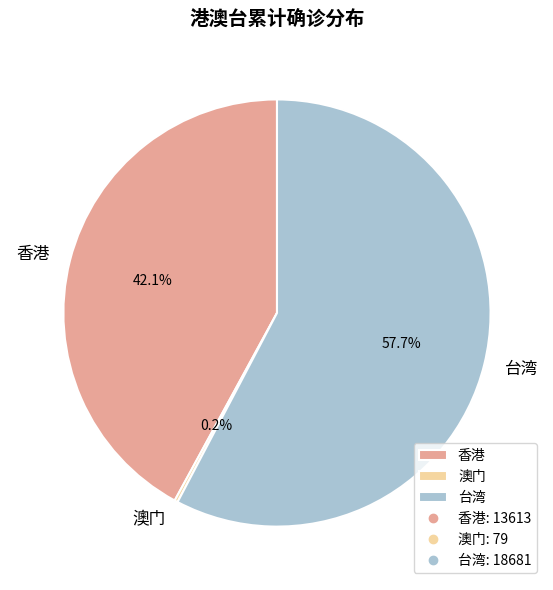

What is the ratio of the value at 香港 to the value at 台湾?

0.7